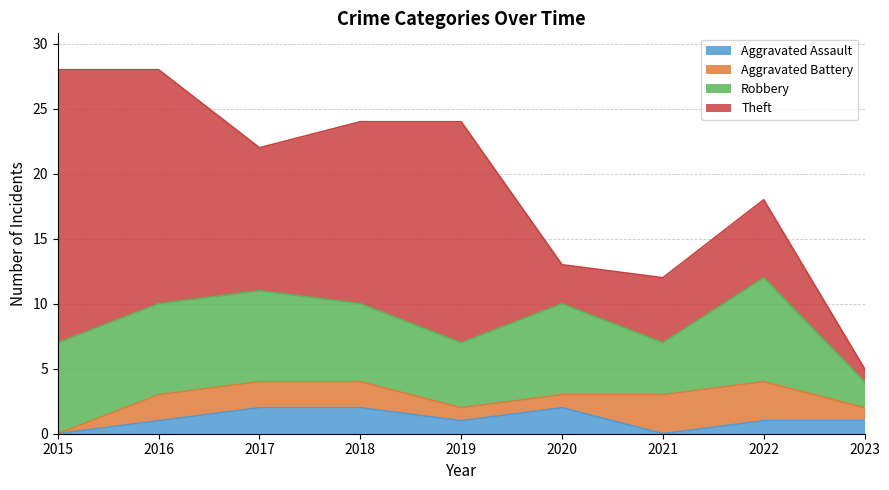

How many interior local valleys does the Theft series have?

2